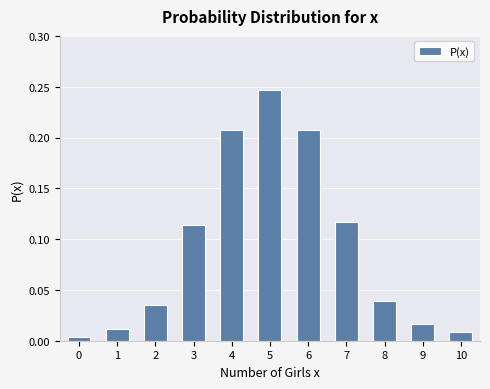

Which has a higher value, 6 or 8?

6